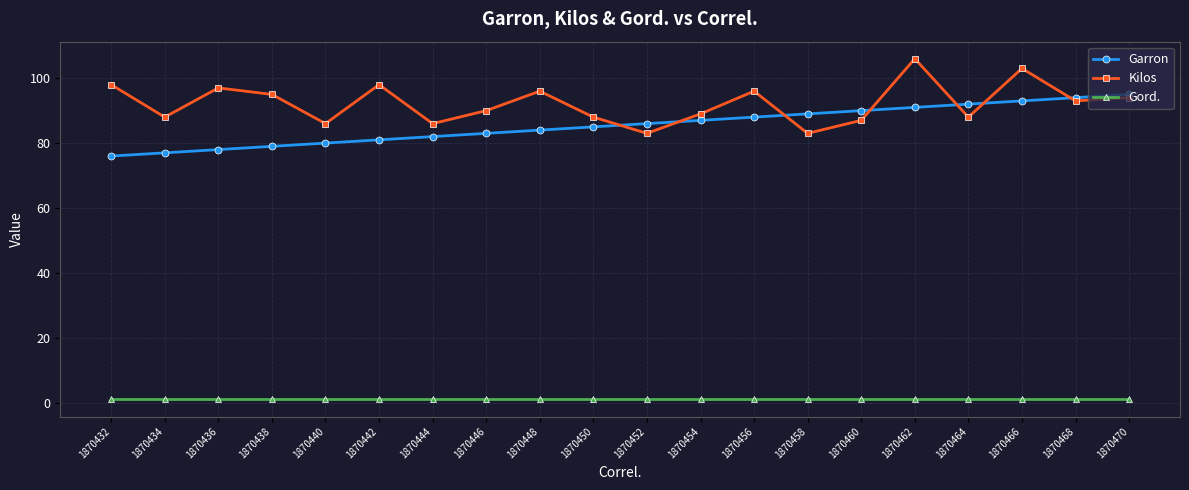

What is the value of the Gord. point at the 11th from the left?

1